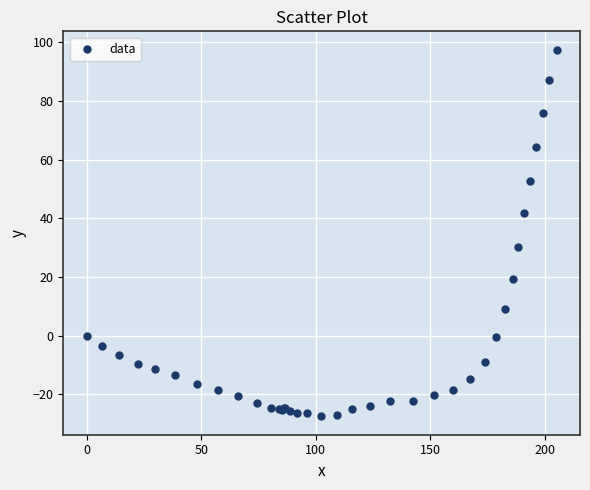

What Y value in the scatter plot is closest to 35?

30.4